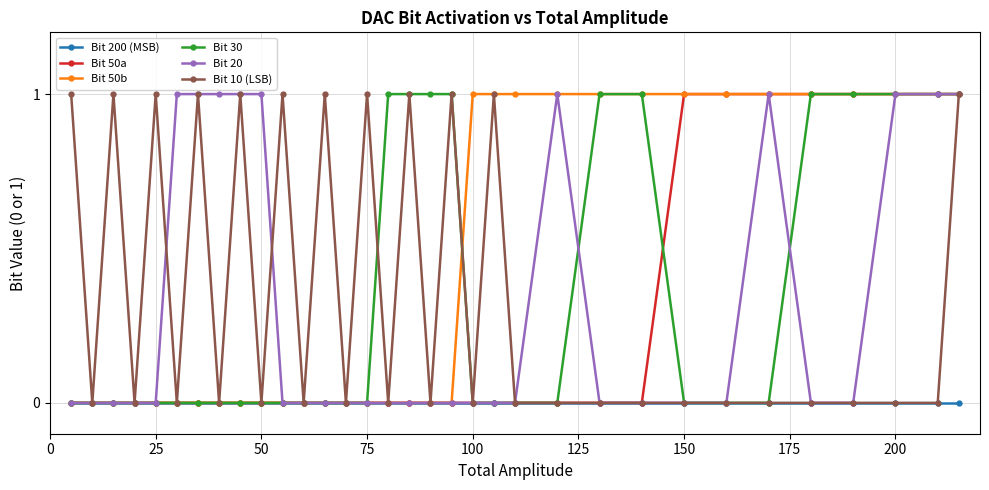

Which series has the largest total across all categories?

Bit 50b